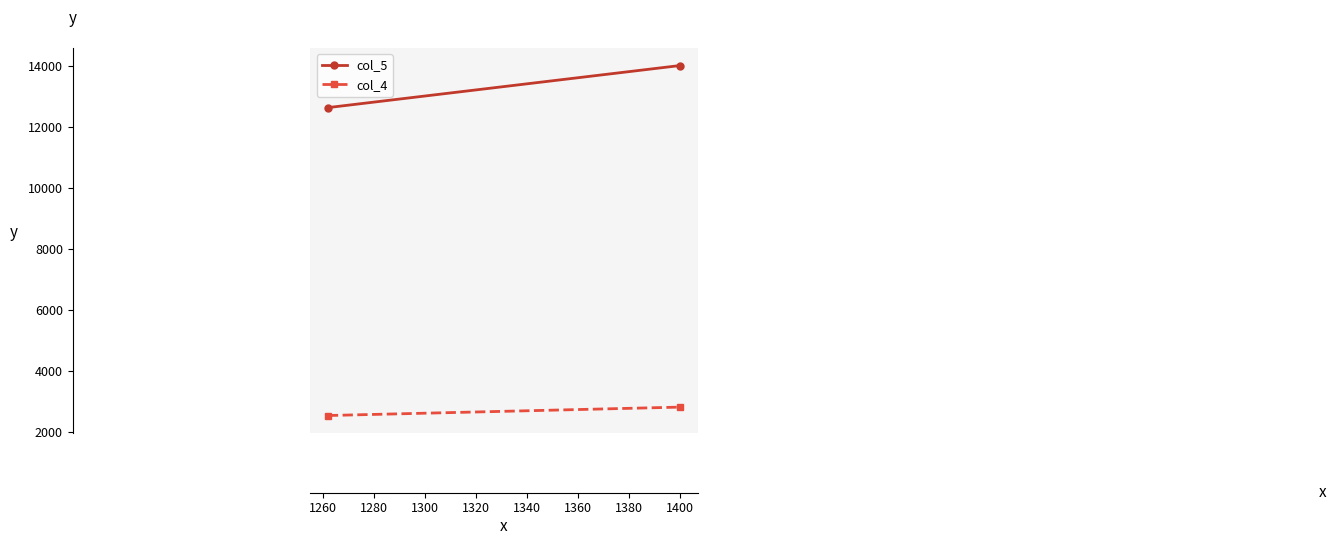

Is it true that col_4 equals 1505 at 1400?

False